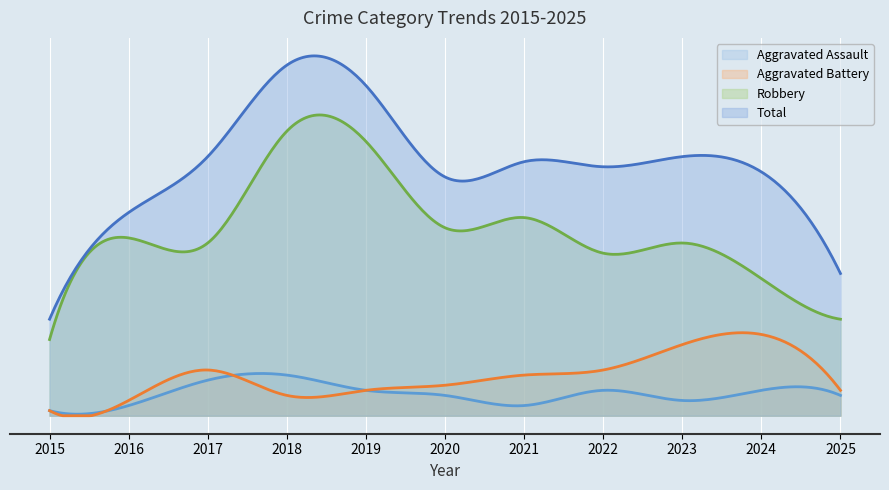

What is the average value of the Robbery series?

35